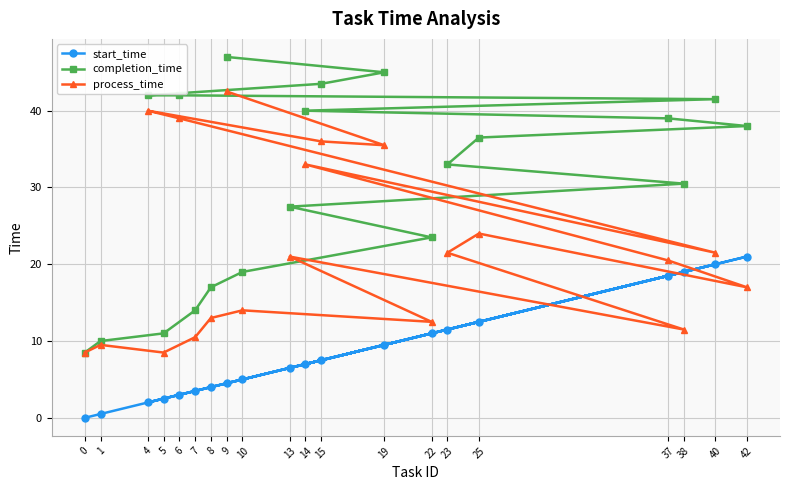

Rank the series at 9 from highest to lowest value.

completion_time, process_time, start_time